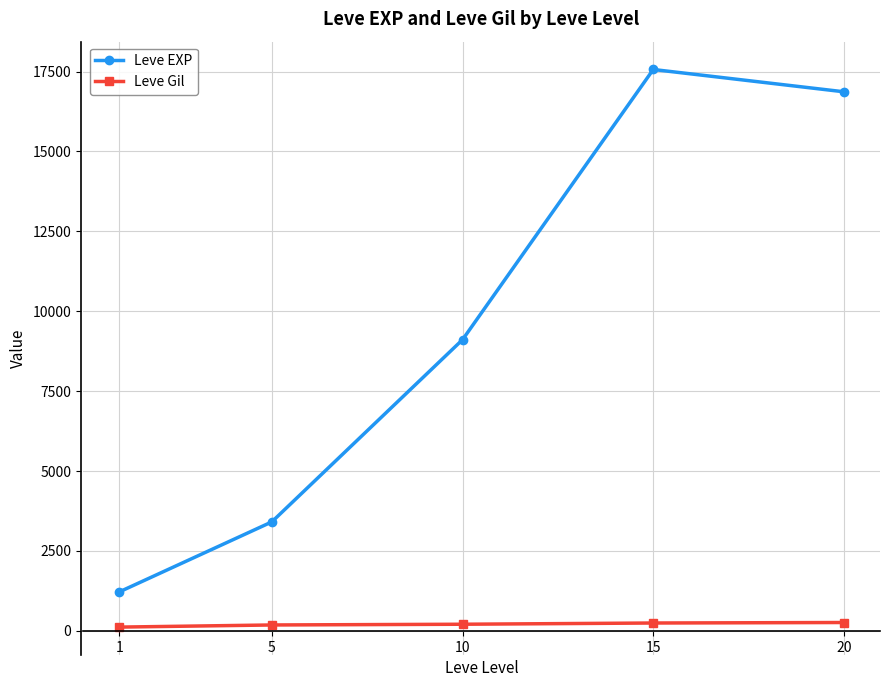

What is the maximum value shown in the chart?

17563.3